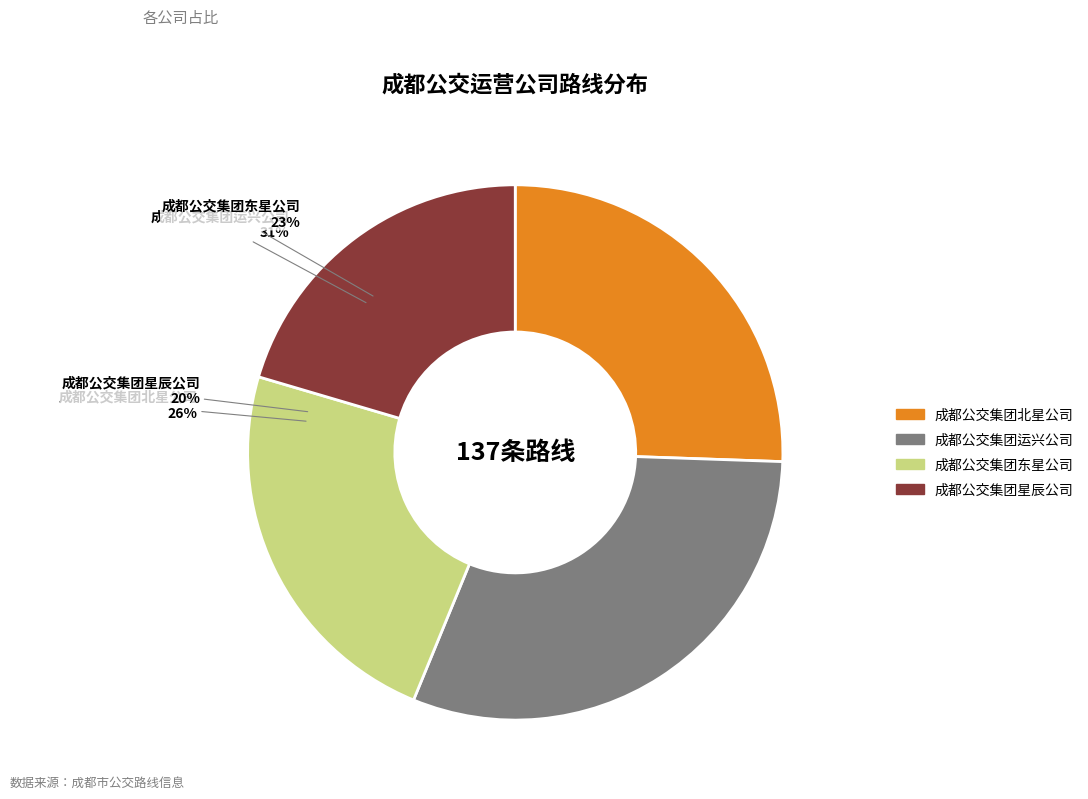

To the nearest percent, what portion does 成都公交集团北星公司 represent?

26%